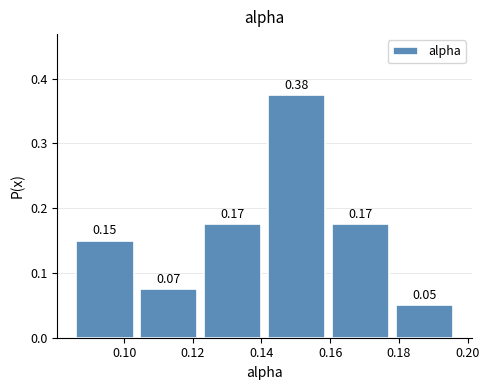

Which range on the x-axis has the tallest bar?

0.140 to 0.160